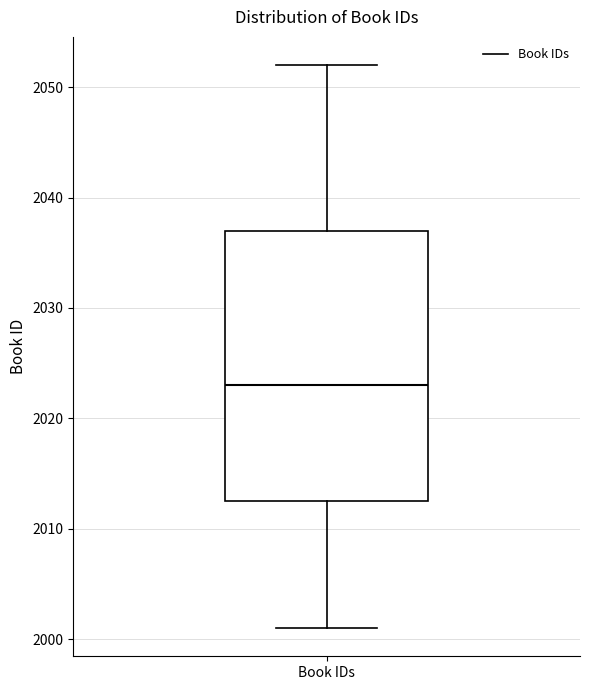

Transcribe this box plot: give where the median line is, the range the box spans, and where the two whiskers end, as read against the y-axis. The values are not printed on the chart, so give them approximately, as read against the axis.

median 2023, box 2013 to 2037, whiskers 2001 to 2052